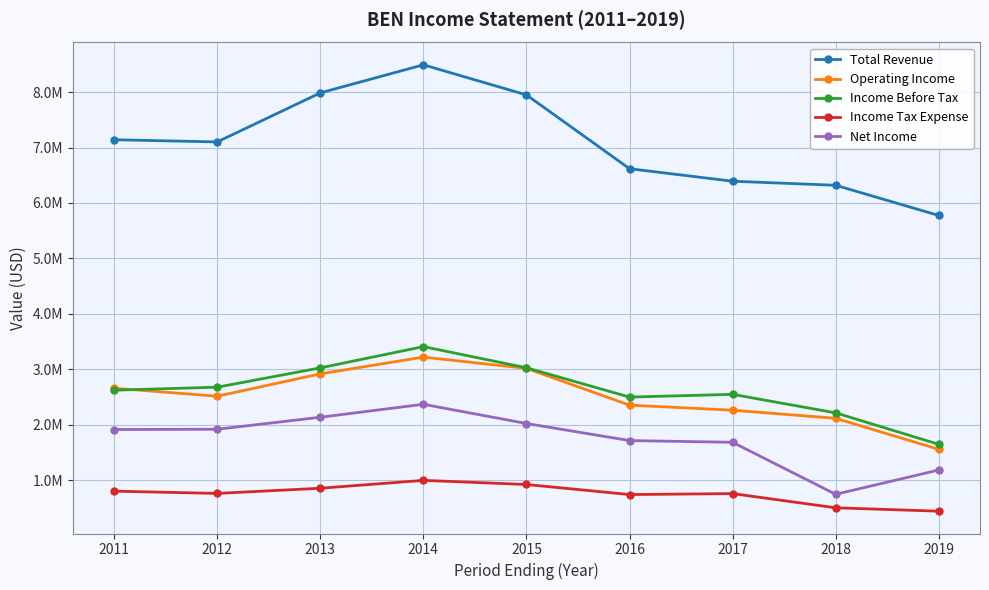

True or false: Operating Income has more than 0 points higher than both neighbors.

True